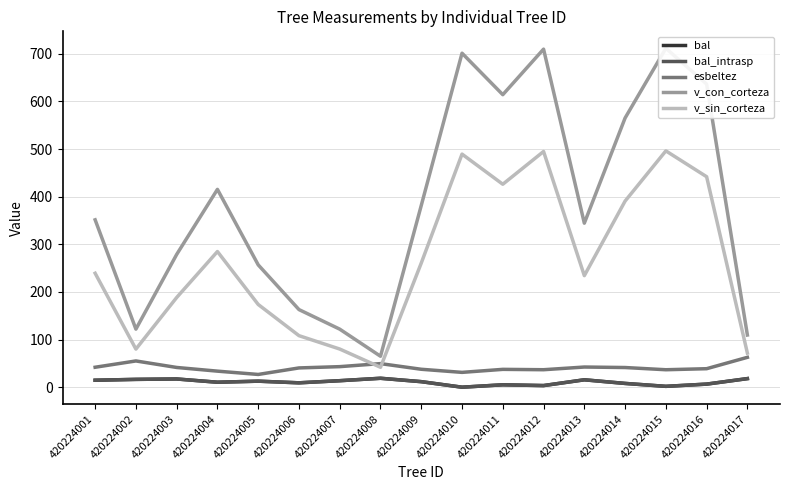

What is the maximum value for v_con_corteza?

711.6